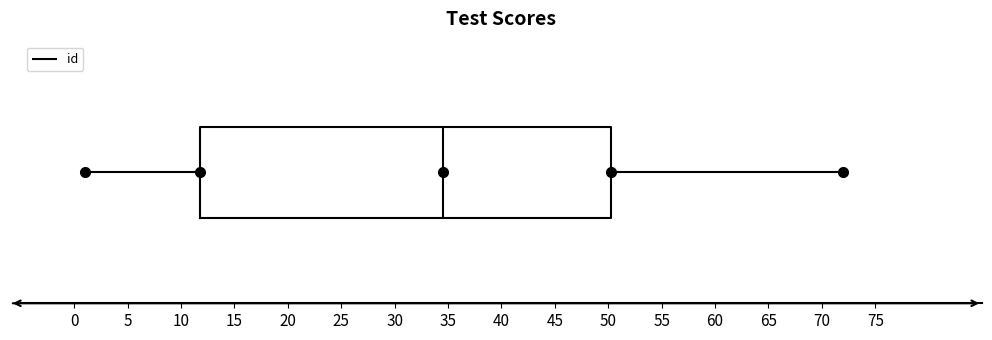

Read this box plot against the x-axis: the position of the median line, the range covered by the box, and the ends of both whiskers. The values are not printed on the chart, so give them approximately, as read against the axis.

median 34.5, box 12.0 to 50.5, whiskers 1.0 to 72.0